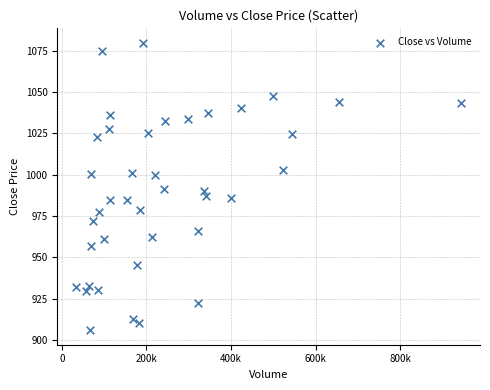

What is the range of X values (max minus min)?

908869.0